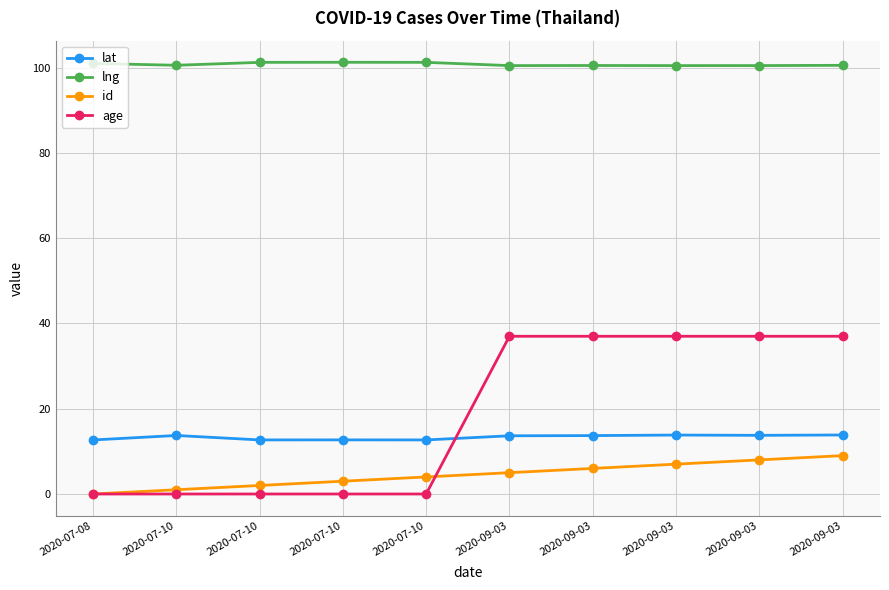

Which series changed the most between 2020-07-10 and 2020-07-10?

id